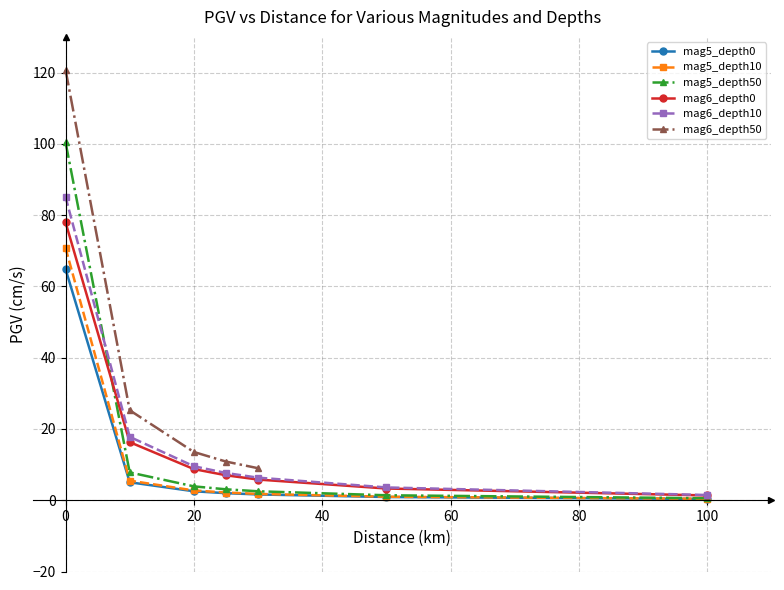

How many data points in mag6_depth10 are above 7?

4